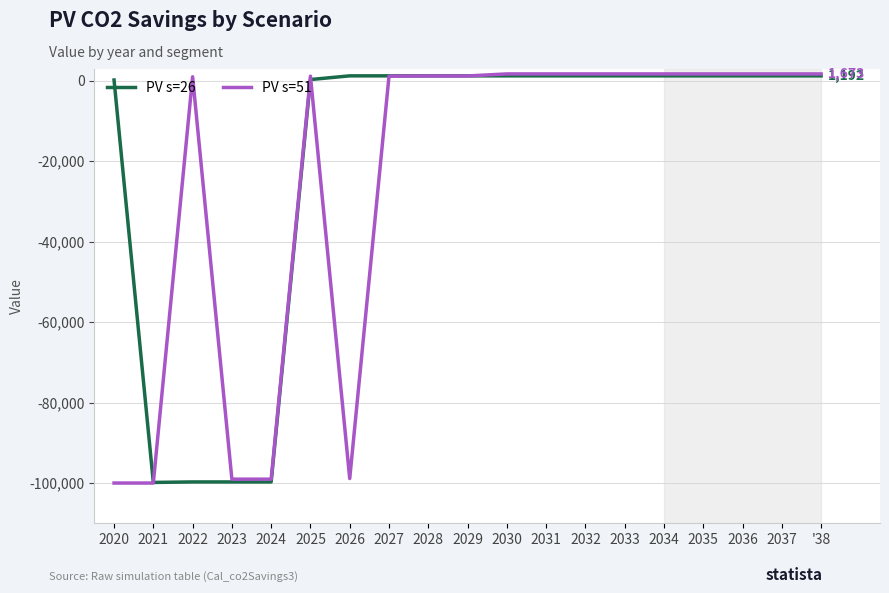

What is the minimum value for PV s=51?

-100000.0